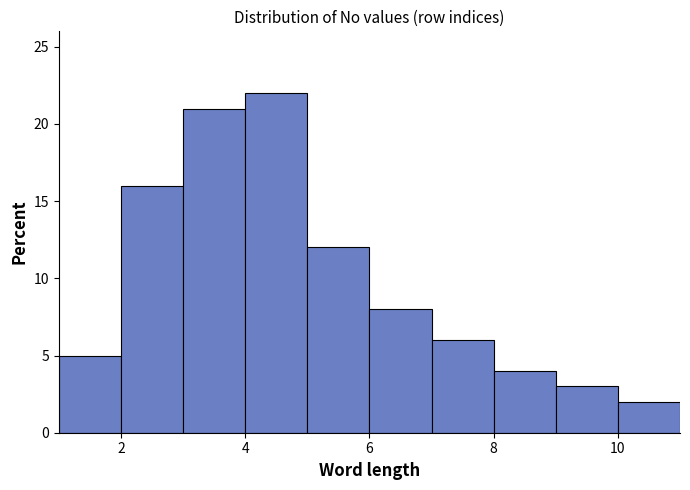

Reading left to right, list every bar in this chart as the range it spans on the x-axis followed by its height. The values are not printed on the chart, so give them approximately, as read against the axis.

1 to 2: 5
2 to 3: 16
3 to 4: 21
4 to 5: 22
5 to 6: 12
6 to 7: 8
7 to 8: 6
8 to 9: 4
9 to 10: 3
10 to 11: 2